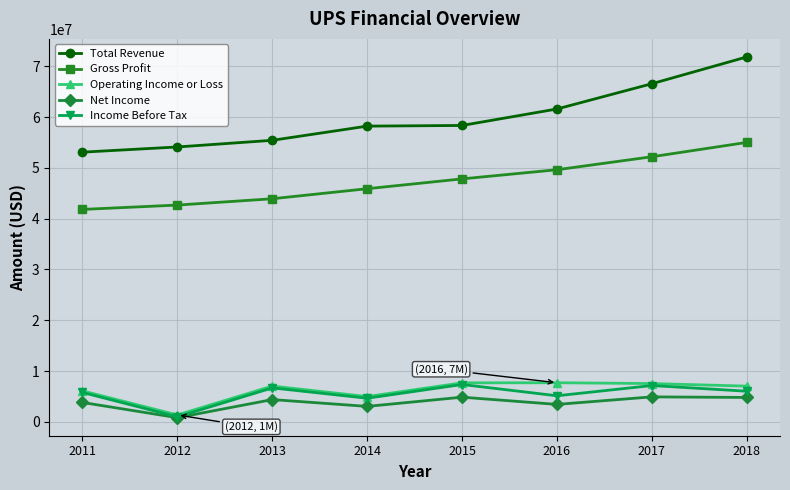

True or false: Total Revenue and Net Income intersect in this chart.

False